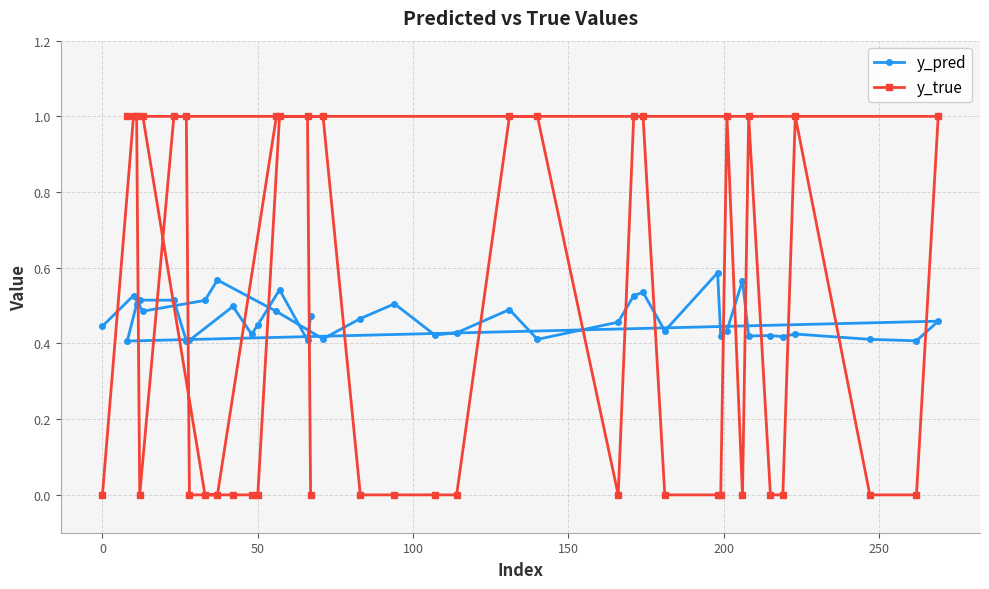

Rank the series at 50 from highest to lowest value.

y_pred, y_true